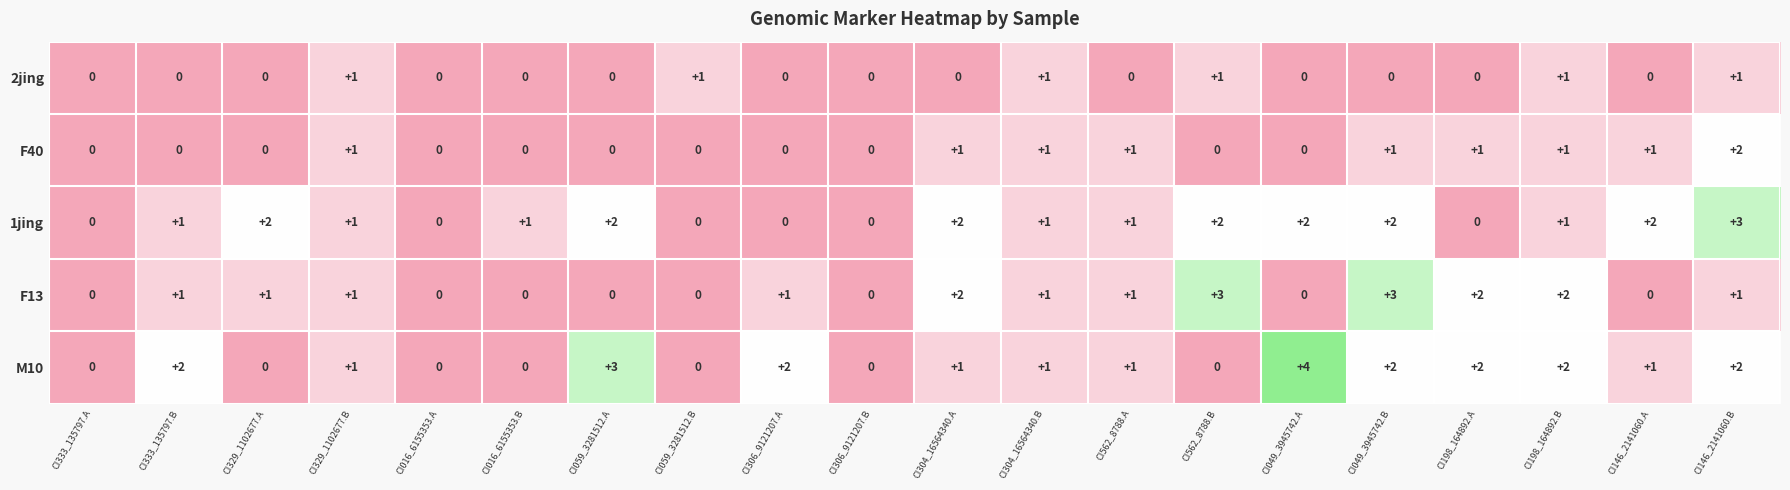

Between CI059_3281512.A and CI306_9121207.B, which series saw the biggest shift?

M10